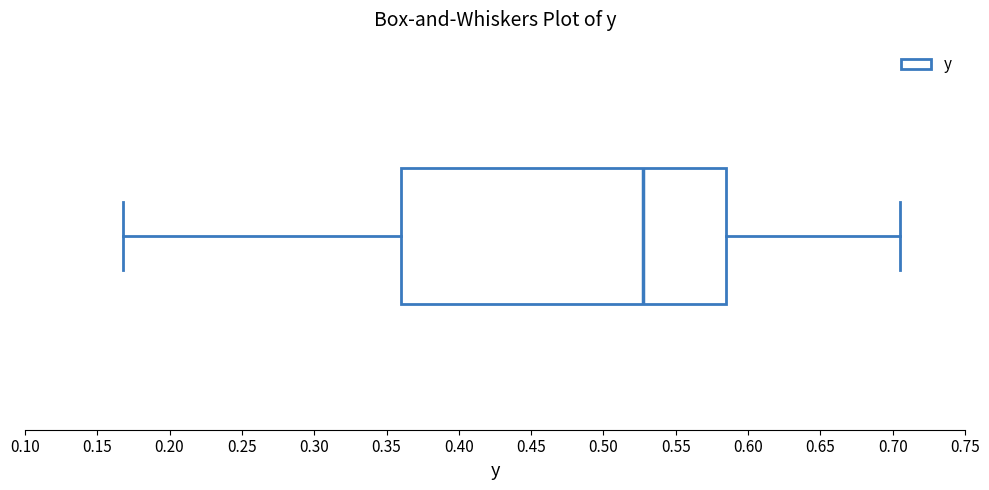

Transcribe this box plot: give where the median line is, the range the box spans, and where the two whiskers end, as read against the x-axis. The values are not printed on the chart, so give them approximately, as read against the axis.

median 0.525, box 0.360 to 0.585, whiskers 0.170 to 0.705